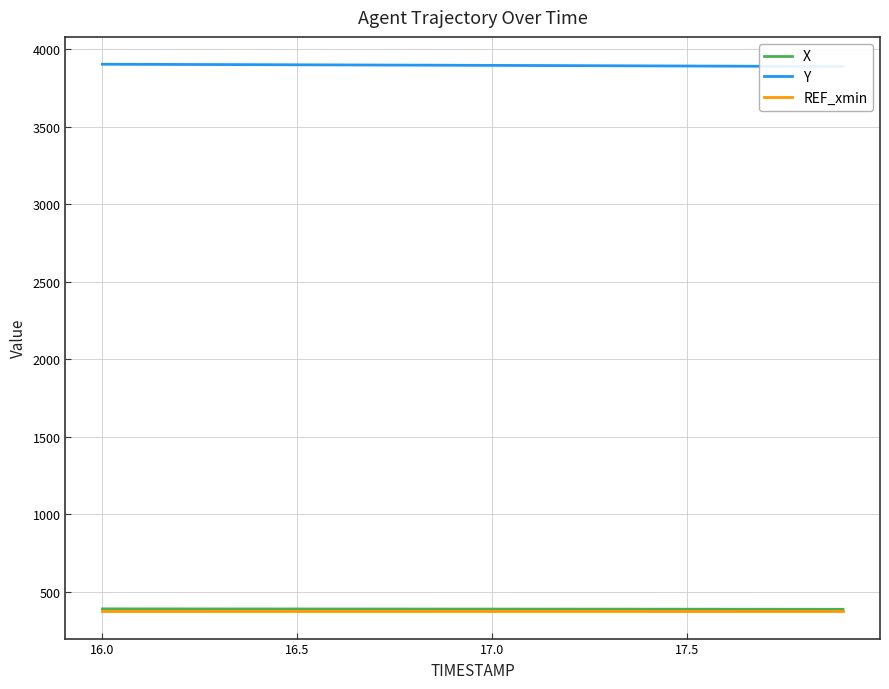

True or false: REF_xmin and X cross at least once.

False